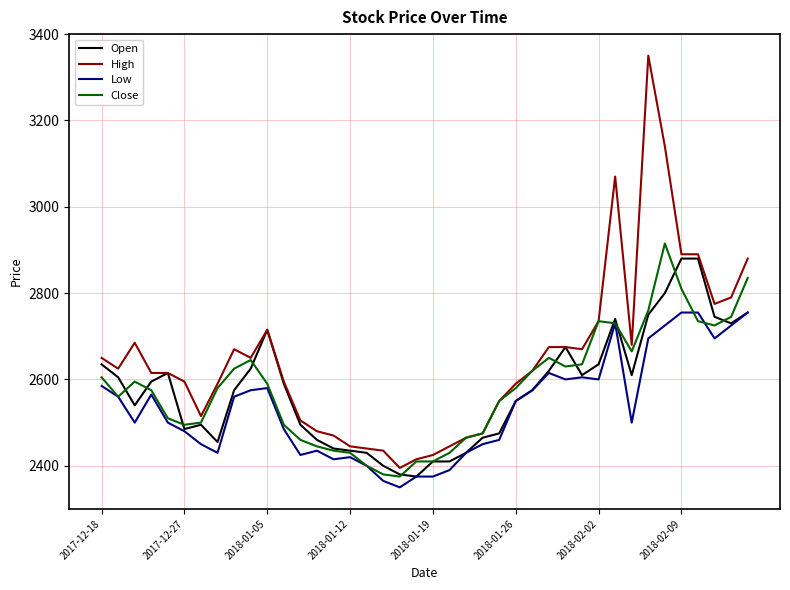

What is the greatest value displayed?

3350